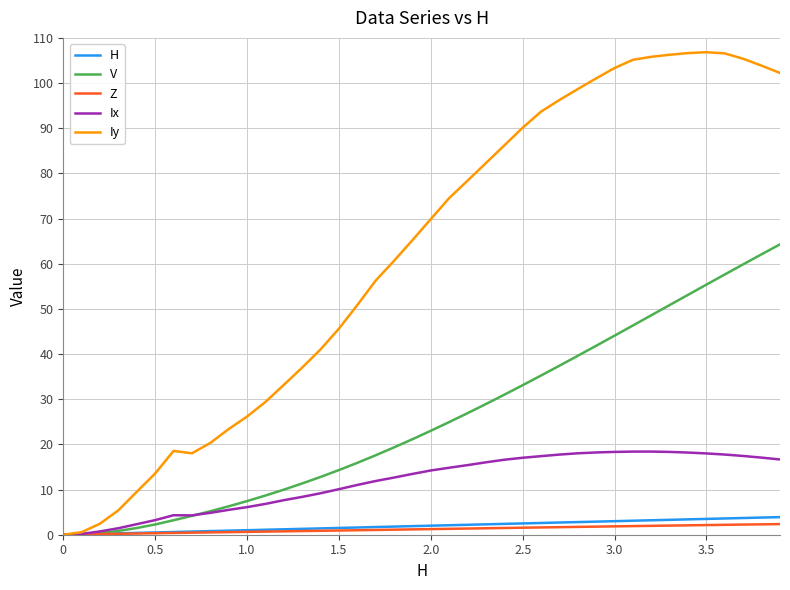

List the series in order of their peak value, lowest first.

Z, H, Ix, V, Iy